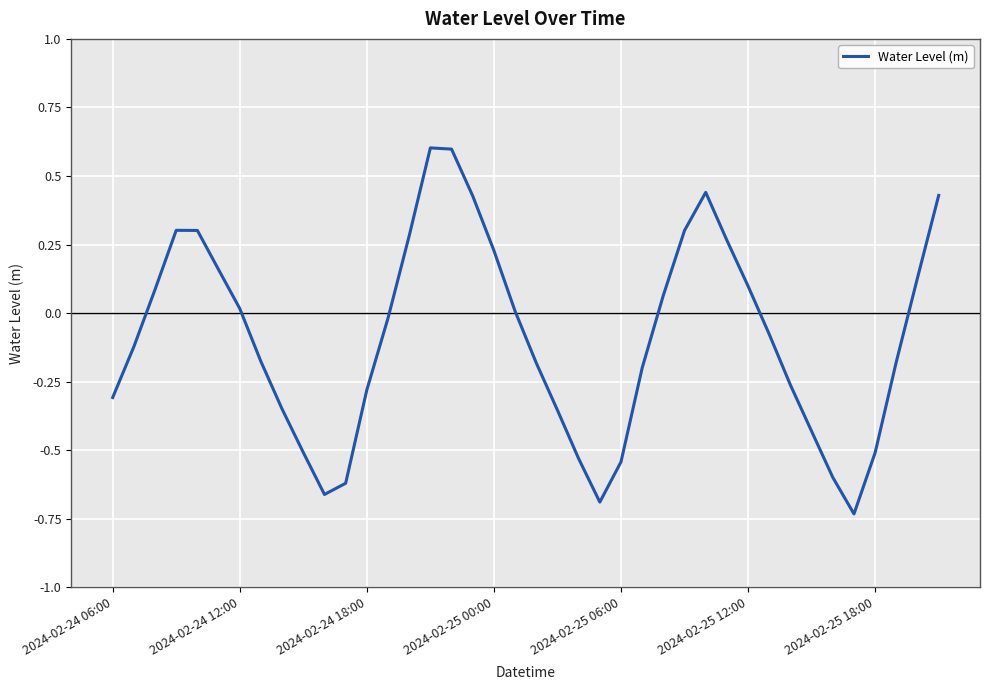

What is the greatest value displayed?

0.6